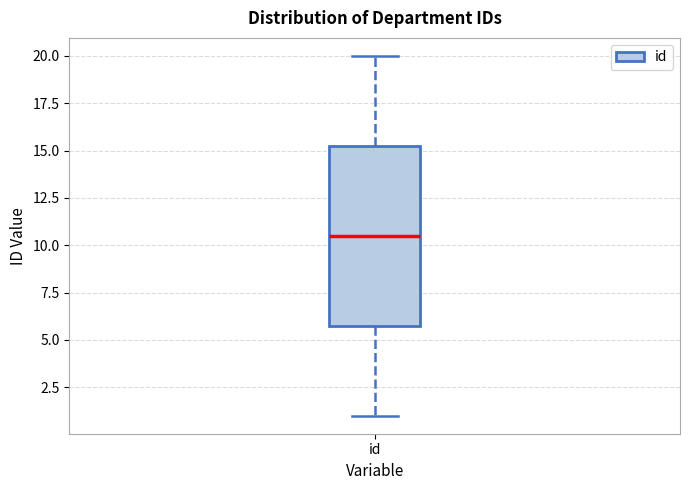

Read this box plot against the y-axis: the position of the median line, the range covered by the box, and the ends of both whiskers. The values are not printed on the chart, so give them approximately, as read against the axis.

median 10.5, box 6.0 to 15.5, whiskers 1.0 to 20.0